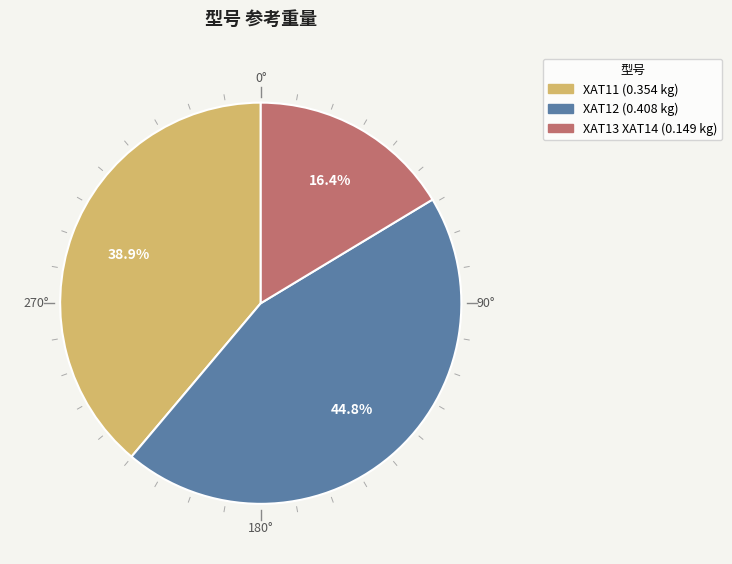

Count the number of slices in the pie.

3